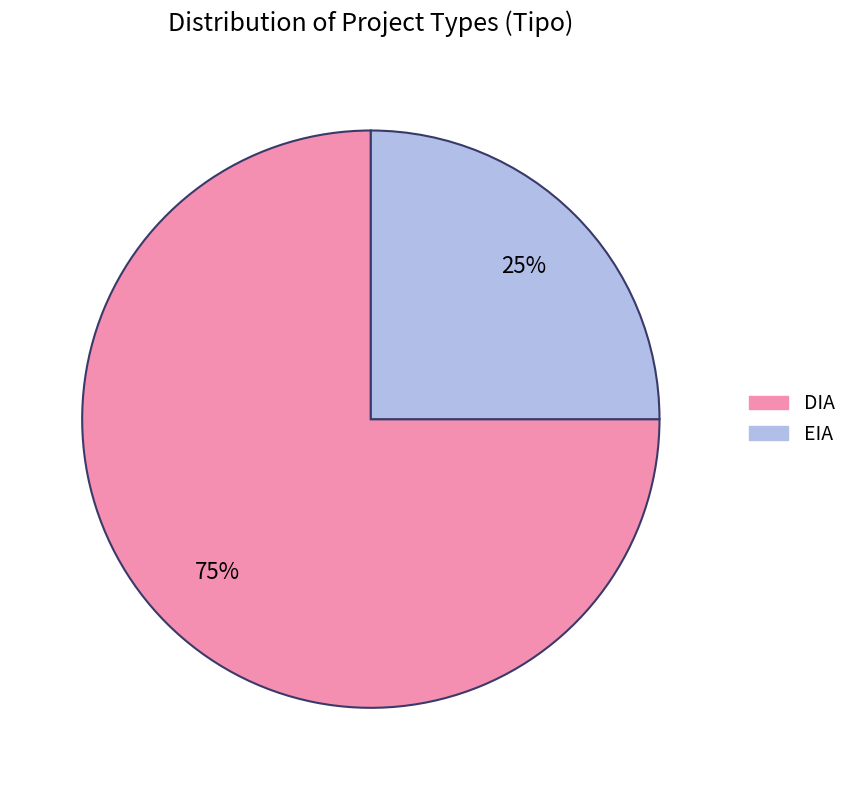

What percentage is the EIA slice, to the nearest percent?

25%